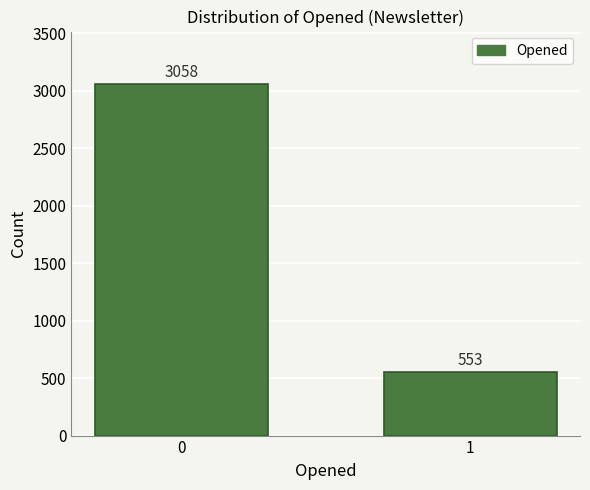

Reading left to right, extract all data points from this chart.

3058	553